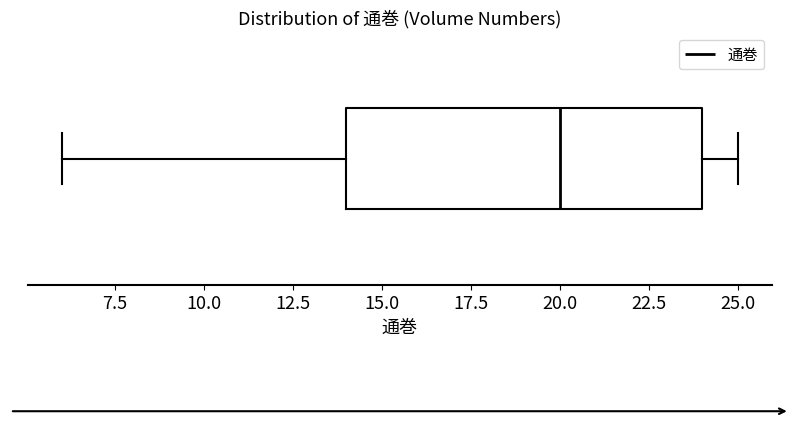

Read this box plot against the x-axis: the position of the median line, the range covered by the box, and the ends of both whiskers. The values are not printed on the chart, so give them approximately, as read against the axis.

median 20, box 14 to 24, whiskers 6 to 25